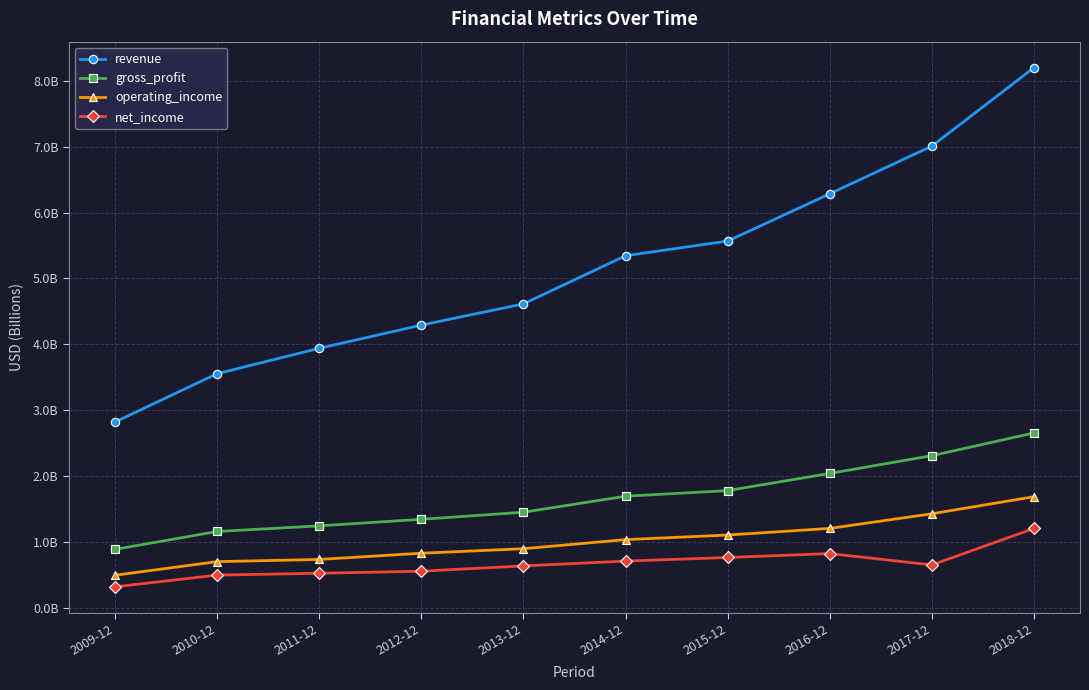

Which series has the largest total across all categories?

revenue